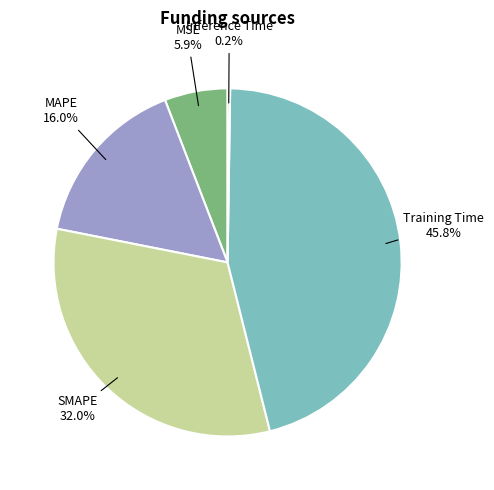

True or false: SMAPE accounts for 32% of the total.

True